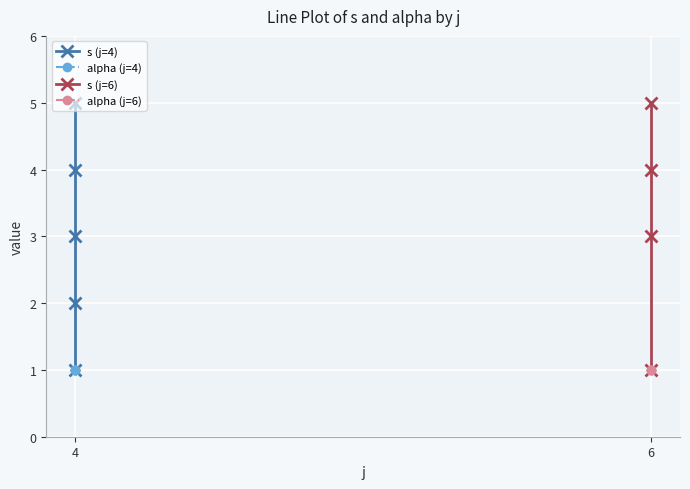

At which label is alpha closest to 1?

4